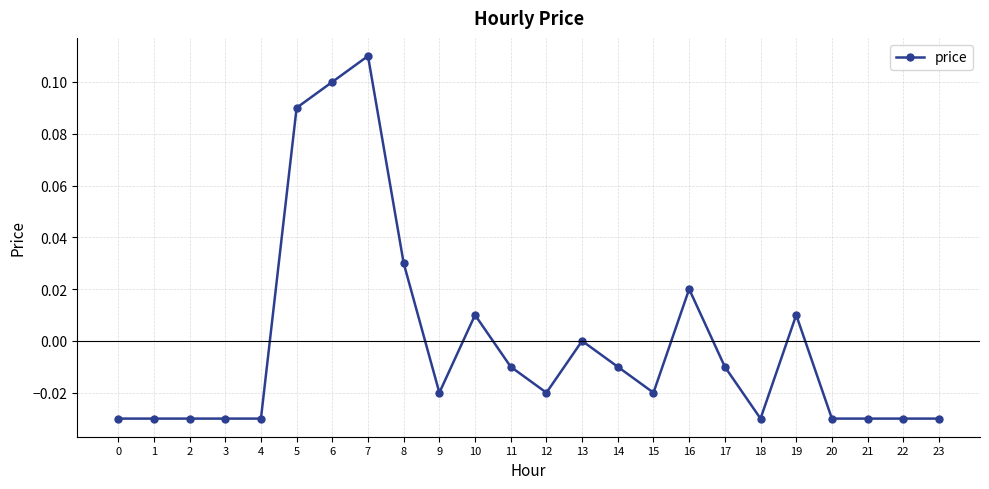

Where is the data nearest to the value 0?

13